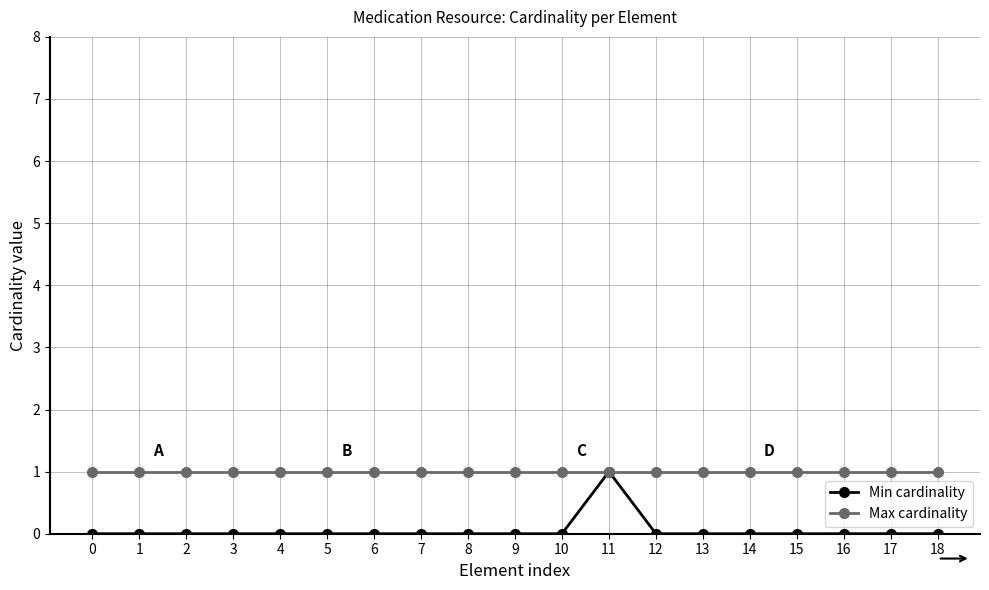

True or false: Min cardinality has more than 0 points higher than both neighbors.

True